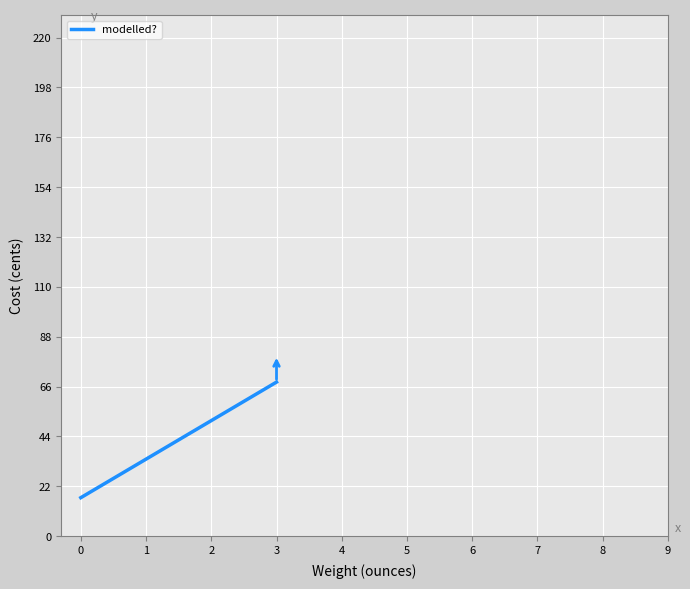

Rank the categories by value from lowest to highest.

0, 1, 2, 3